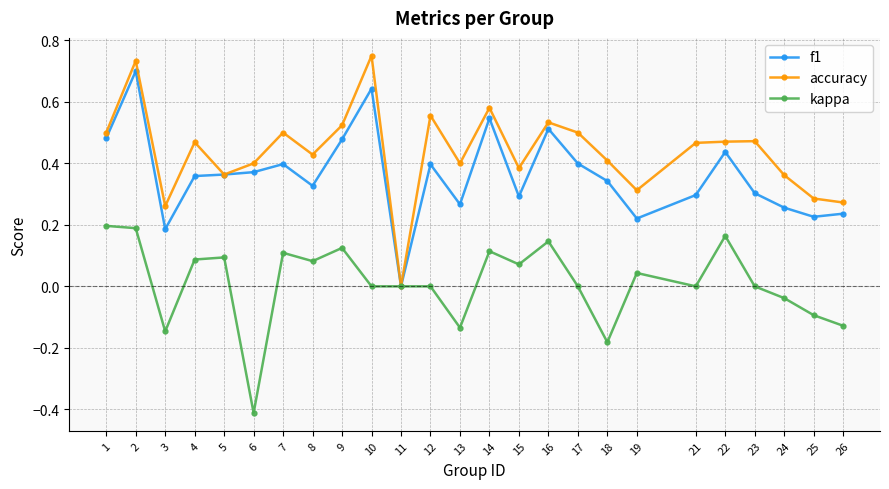

Between 22 and 23, which series saw the biggest shift?

kappa